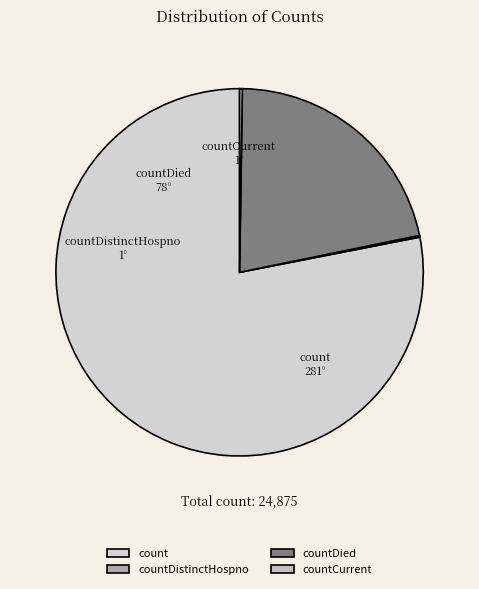

True or false: count accounts for 78% of the total.

True